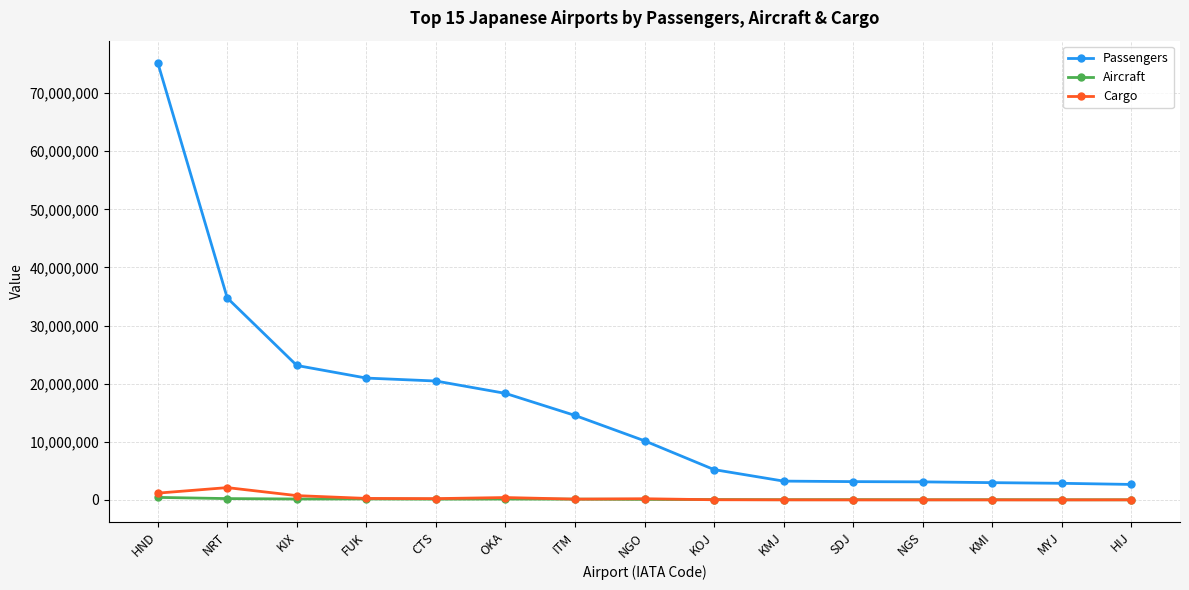

At which category does the chart reach its peak across all series?

HND